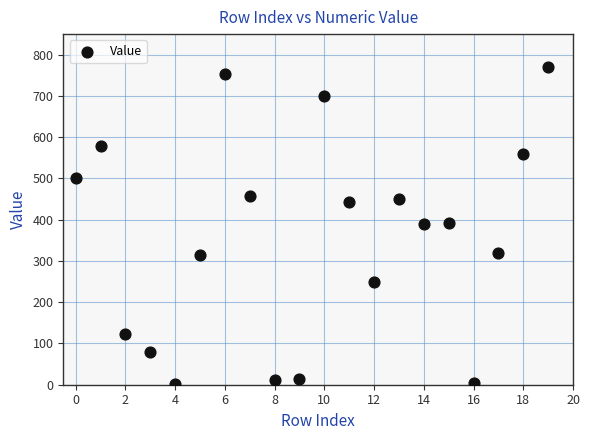

What is the range of Y values (max minus min)?

770